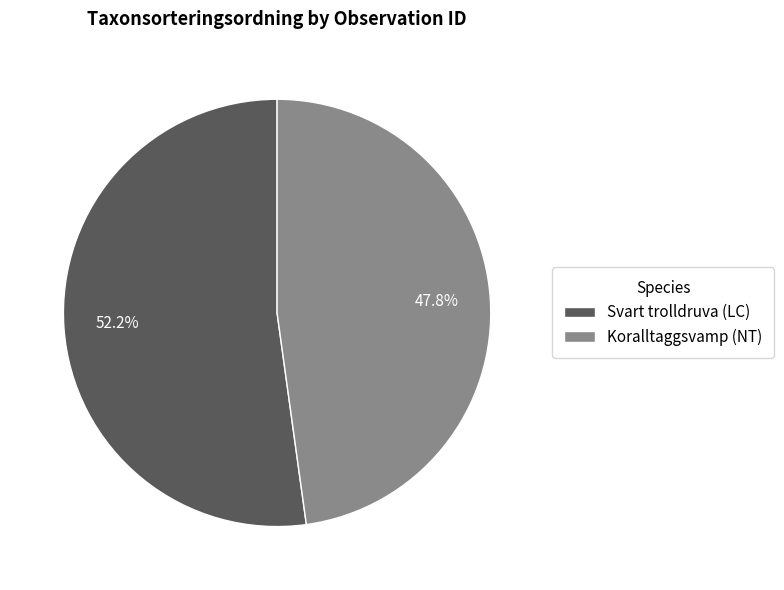

How much of the chart is everything except Svart trolldruva (LC)?

47.8%